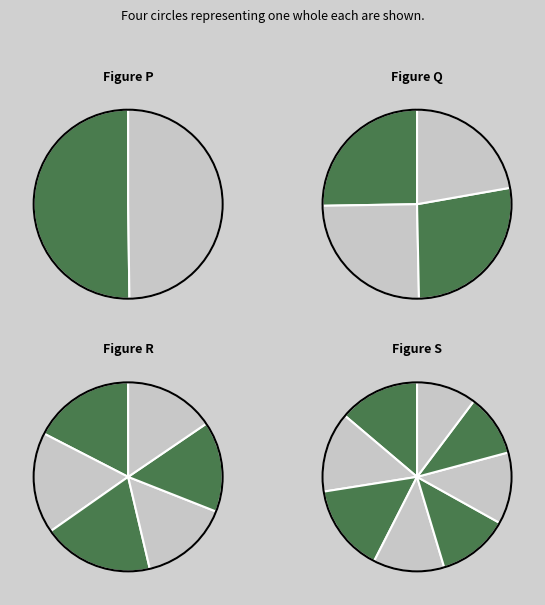

Does any single category account for the majority?

No